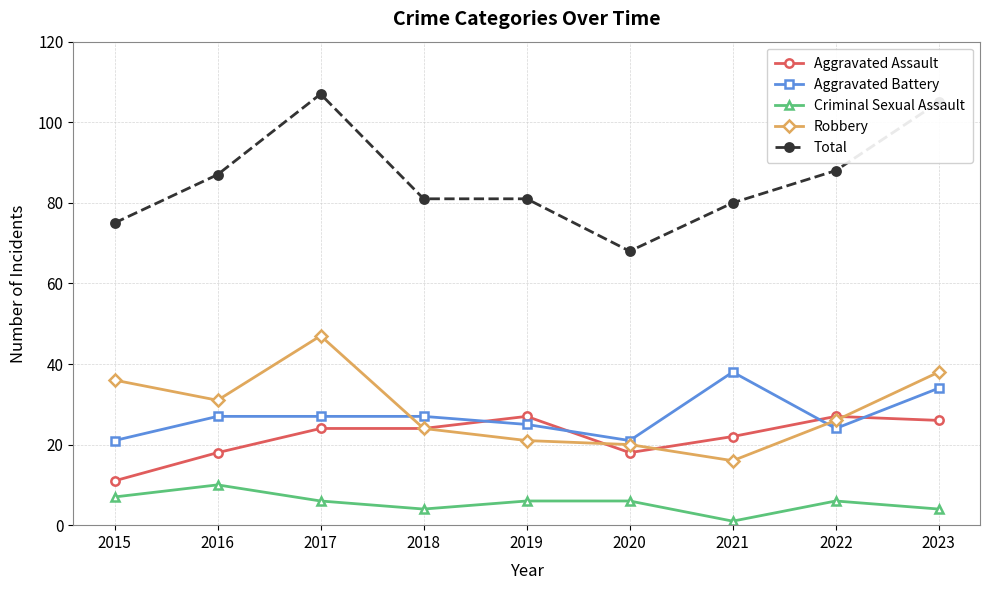

What is the value of the Aggravated Assault point at the 9th from the left?

26